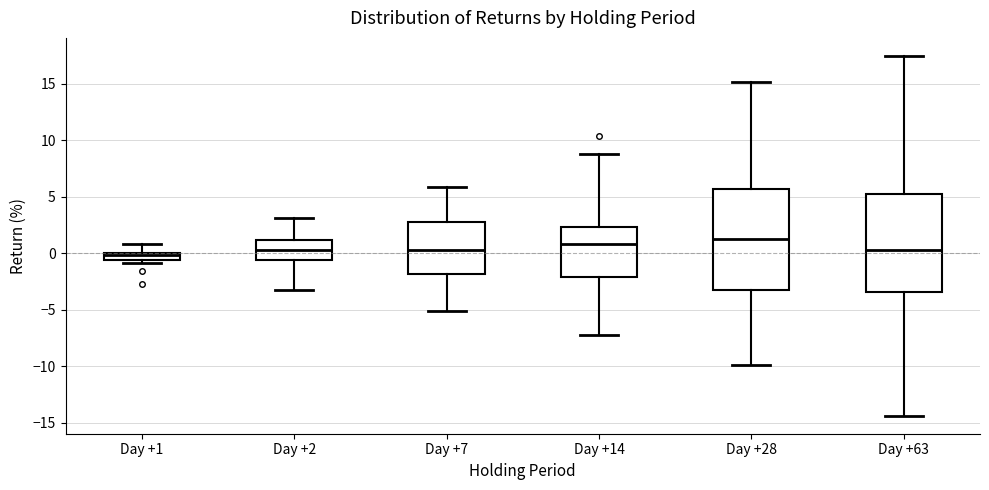

Where is the lower edge of the box for Day +28 on the y-axis? The values are not printed on the chart, so give them approximately, as read against the axis.

-3.0